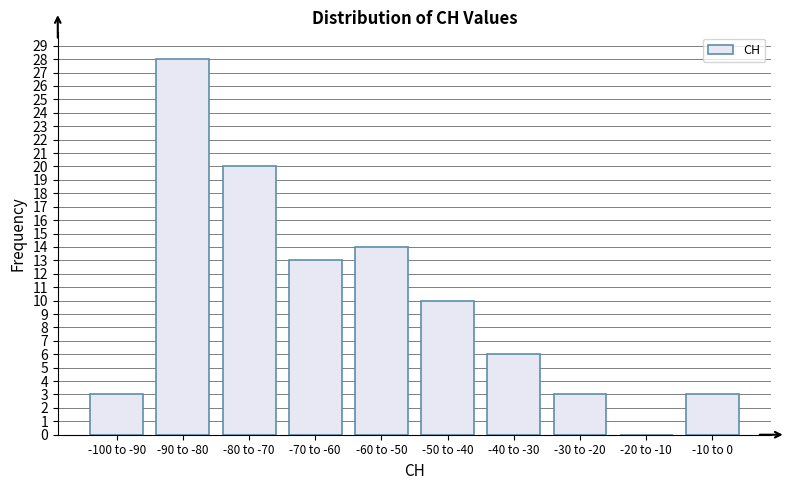

Reading left to right, transcribe all the data shown in this chart.

-100 to -90=3	-90 to -80=28	-80 to -70=20	-70 to -60=13	-60 to -50=14	-50 to -40=10	-40 to -30=6	-30 to -20=3	-20 to -10=0	-10 to 0=3